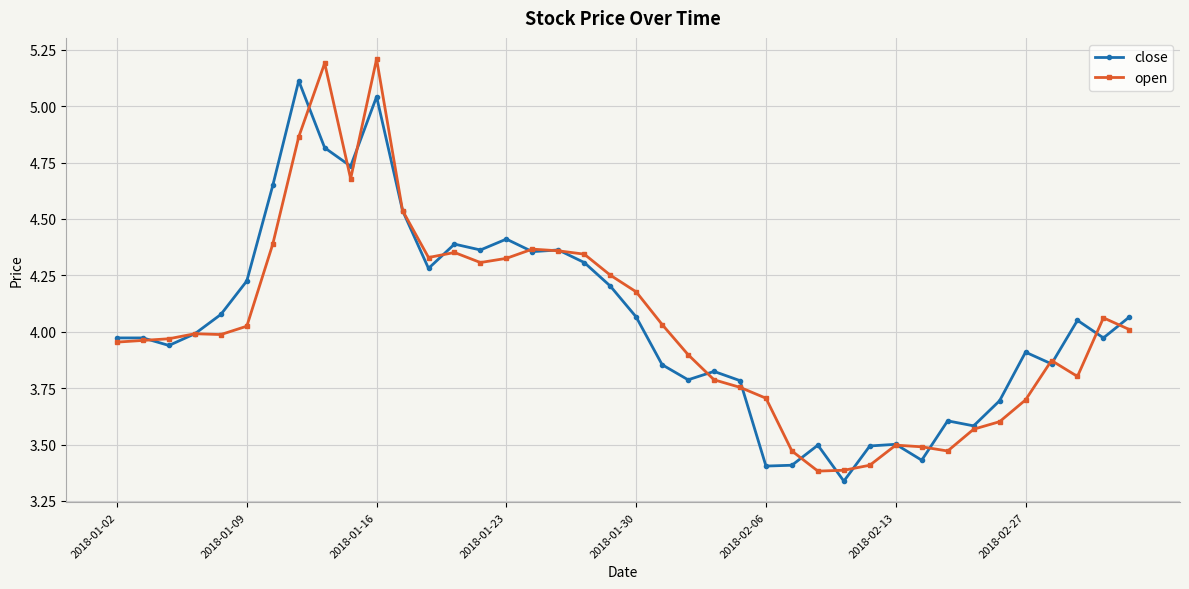

True or false: close has more than 0 points higher than both neighbors.

True